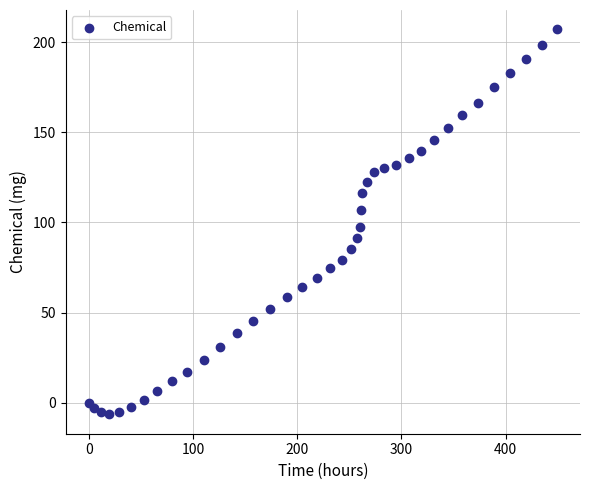

What Y value in the scatter plot is closest to 100?

97.6